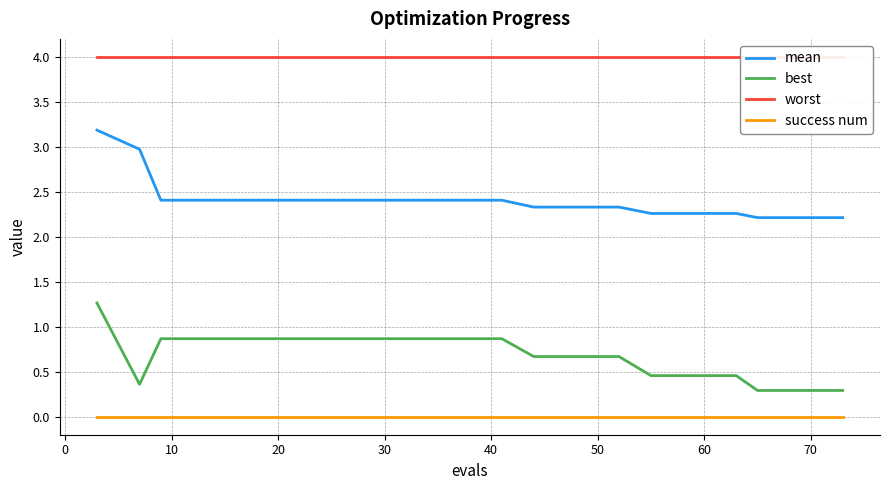

True or false: best and success num cross at least once.

False